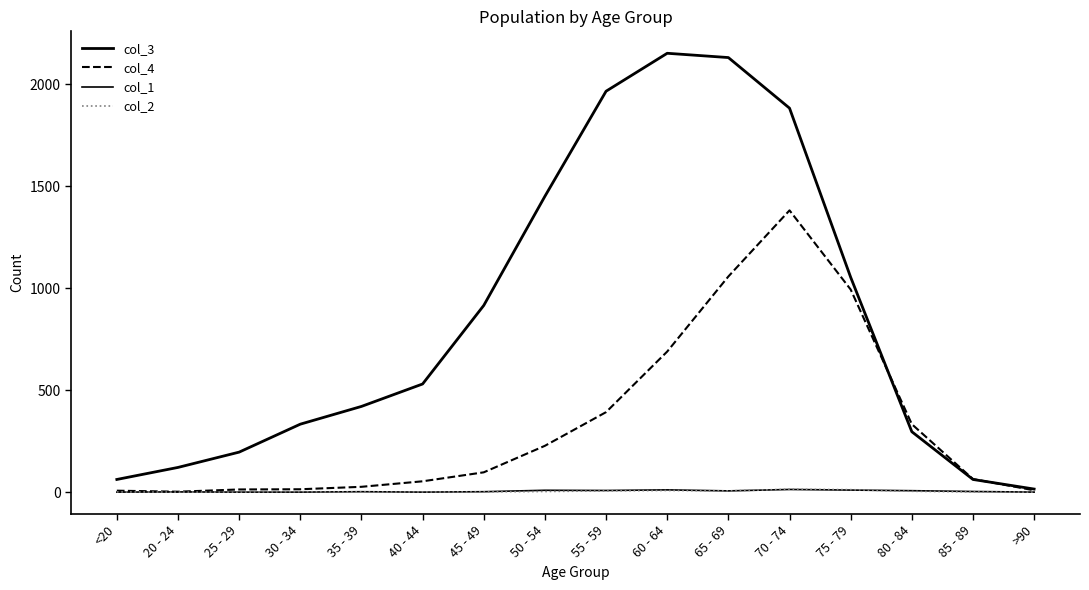

True or false: col_4 and col_2 intersect in this chart.

False